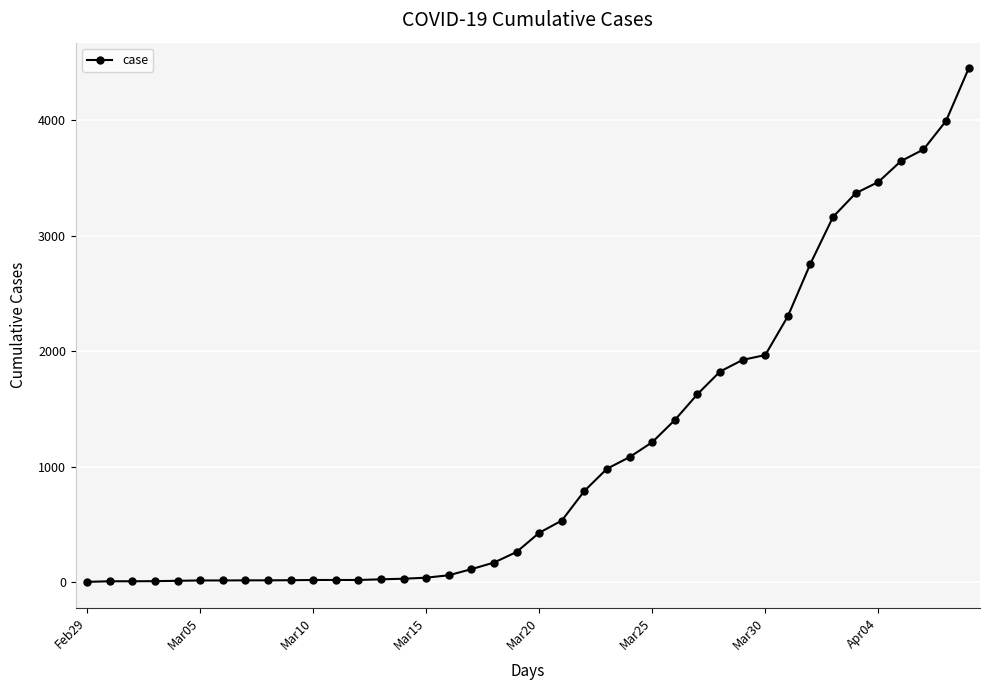

What is the sum of all values?

45493